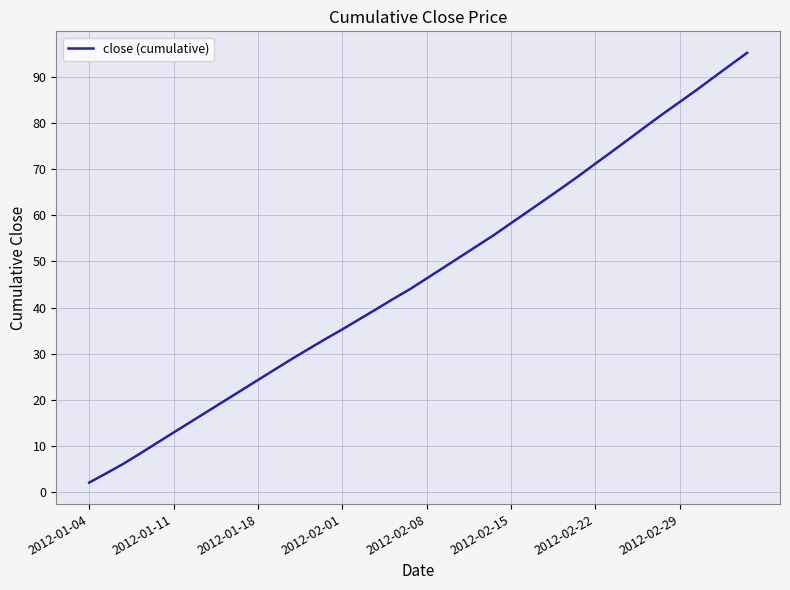

What is the smallest value displayed?

2.1